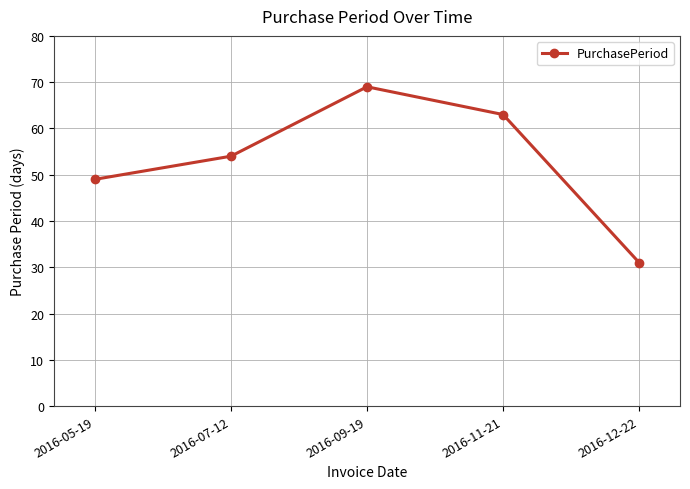

What is the average value?

53